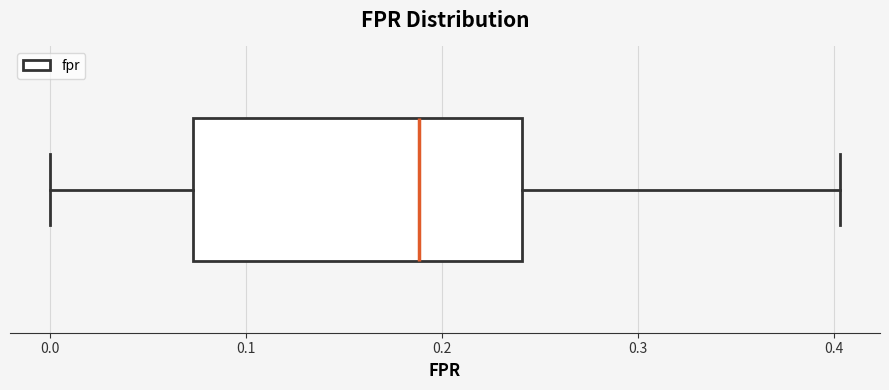

Where is the left edge of the box on the x-axis? The values are not printed on the chart, so give them approximately, as read against the axis.

0.07